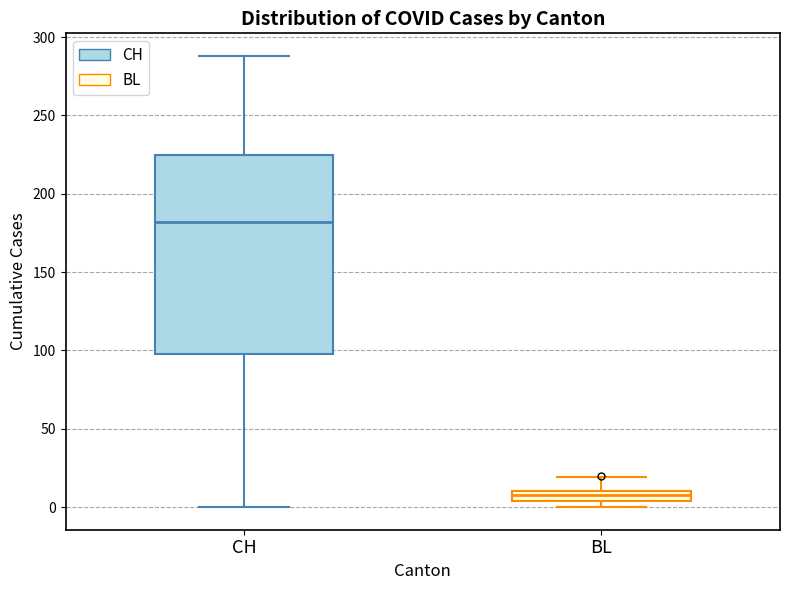

Which box's median line is the lowest?

BL